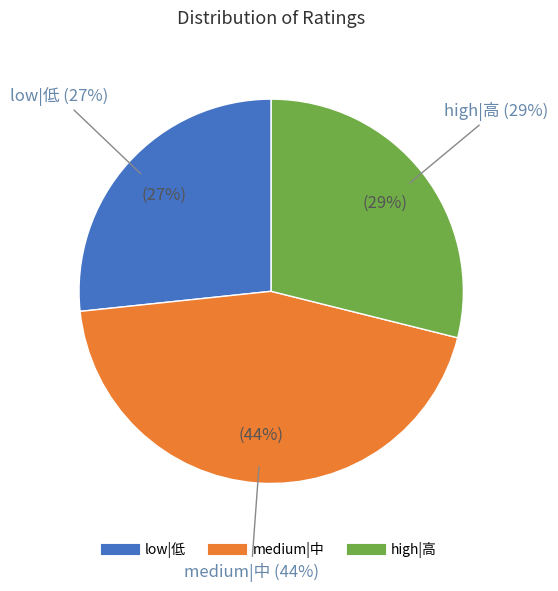

Is the sum of 2 and 9 greater than half?

No